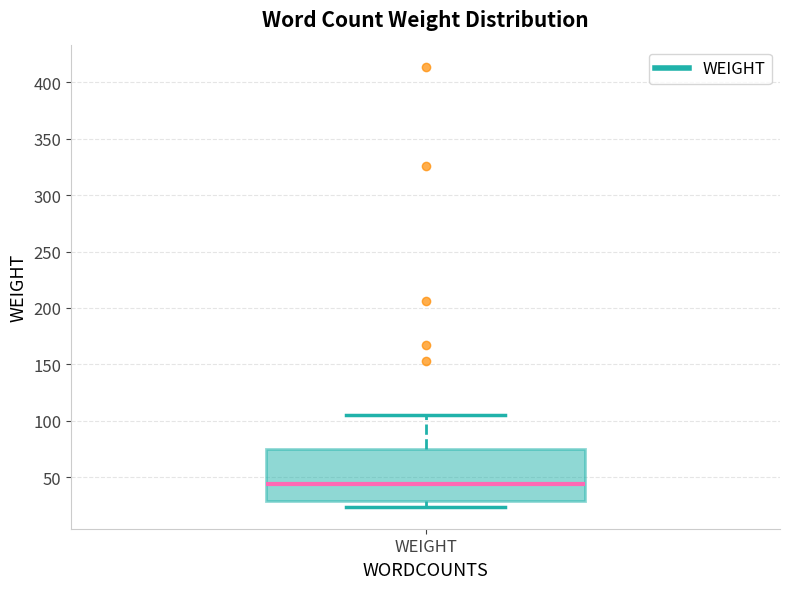

Where is the upper edge of the box for WEIGHT on the y-axis? The values are not printed on the chart, so give them approximately, as read against the axis.

75